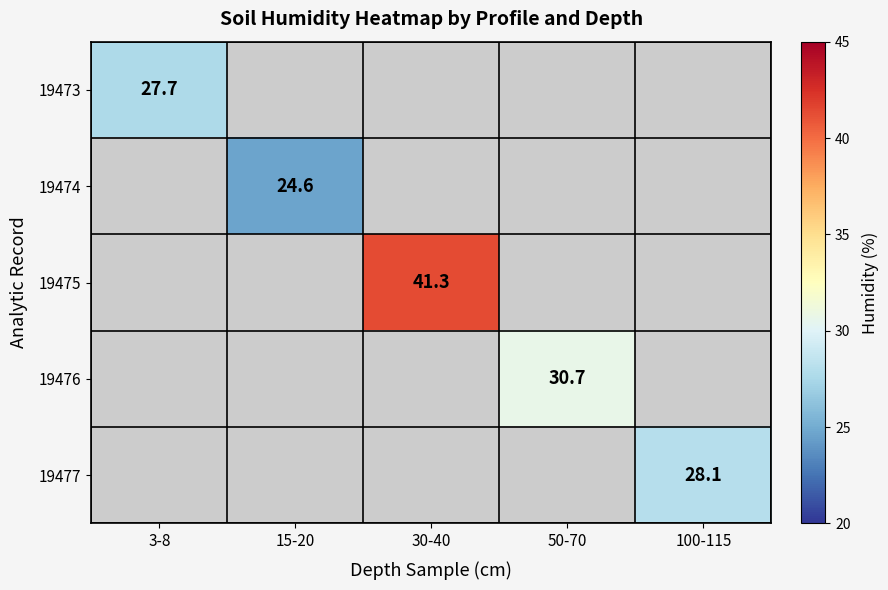

What is the maximum value shown in the chart?

41.3